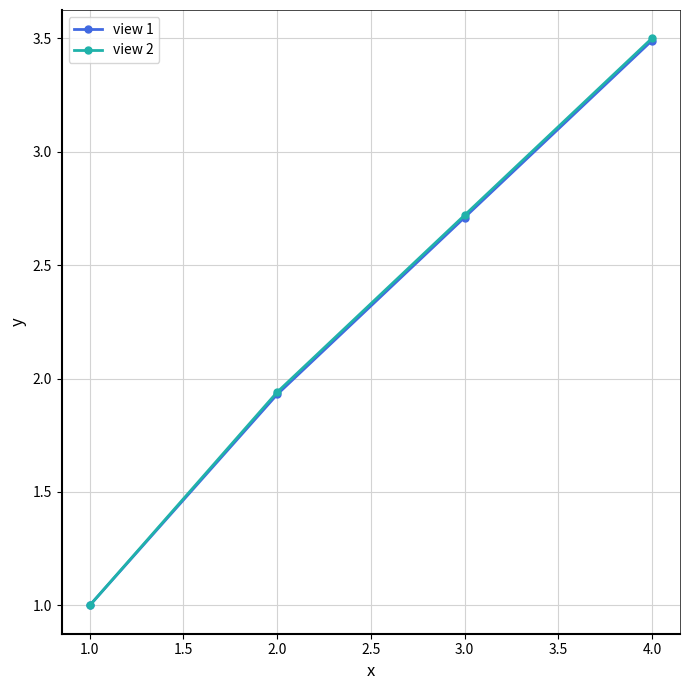

Where is view 2 nearest to the value 2?

2.0